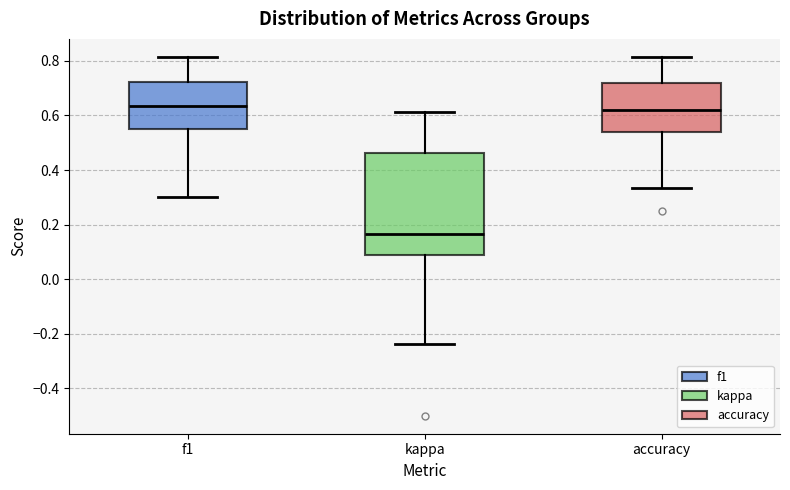

Where does the lower whisker of the box for kappa end on the y-axis? The values are not printed on the chart, so give them approximately, as read against the axis.

-0.24